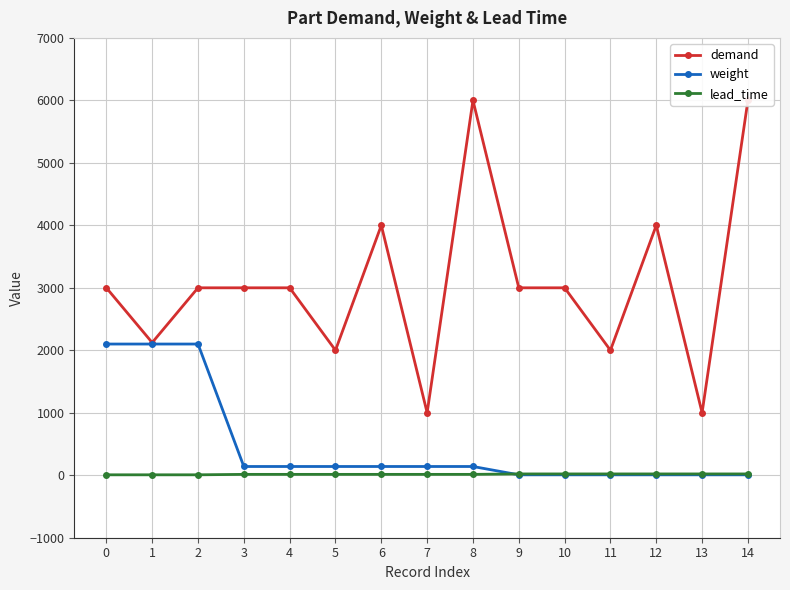

True or false: weight has a value of 2100 at 0.

True